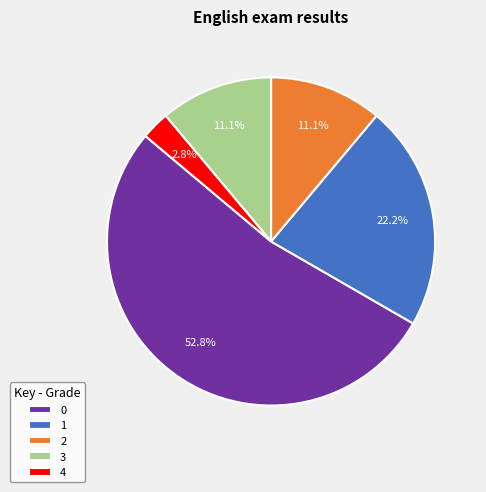

Count the number of slices in the pie.

5